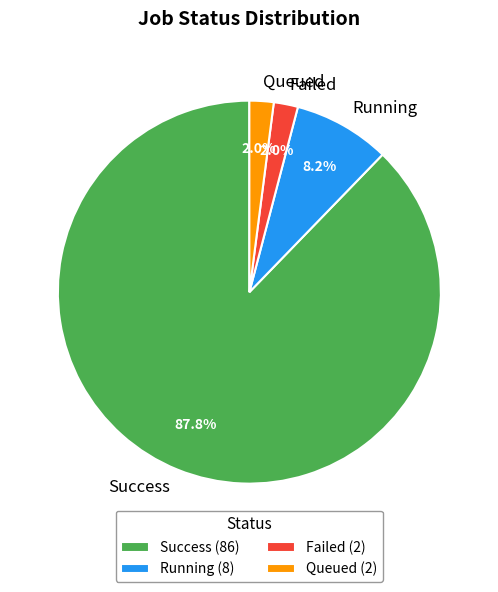

True or false: Running accounts for 8% of the total.

True